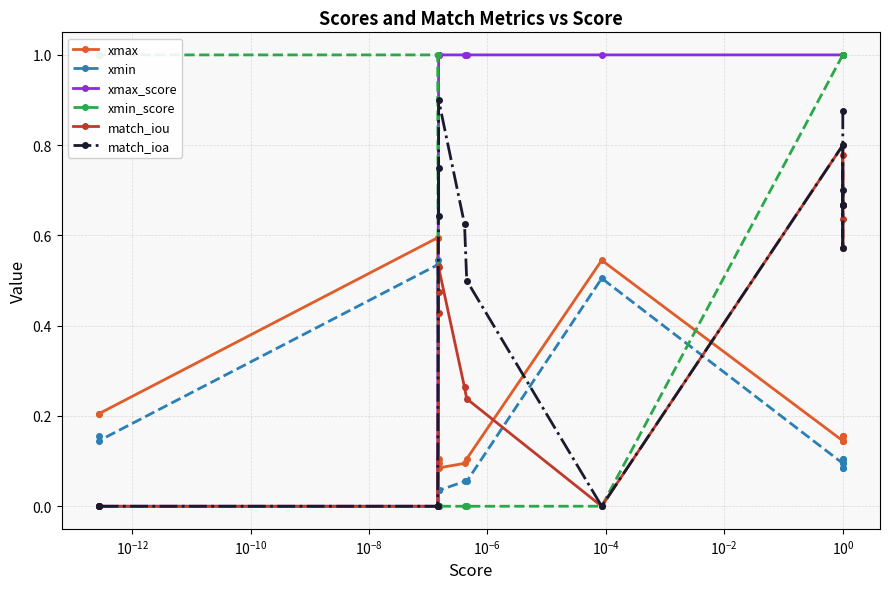

Where is match_ioa nearest to the value 0?

$\mathdefault{10^{-4}}$